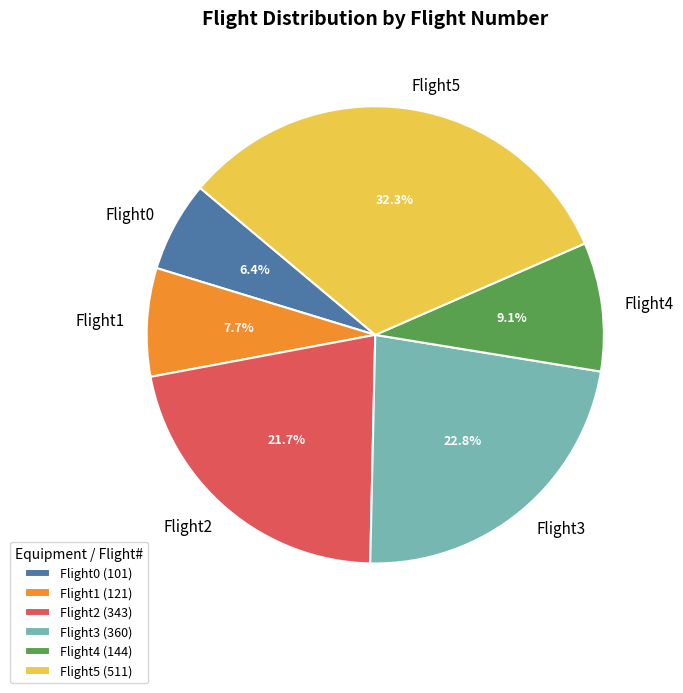

Does Flight3 represent more than half of the total?

No